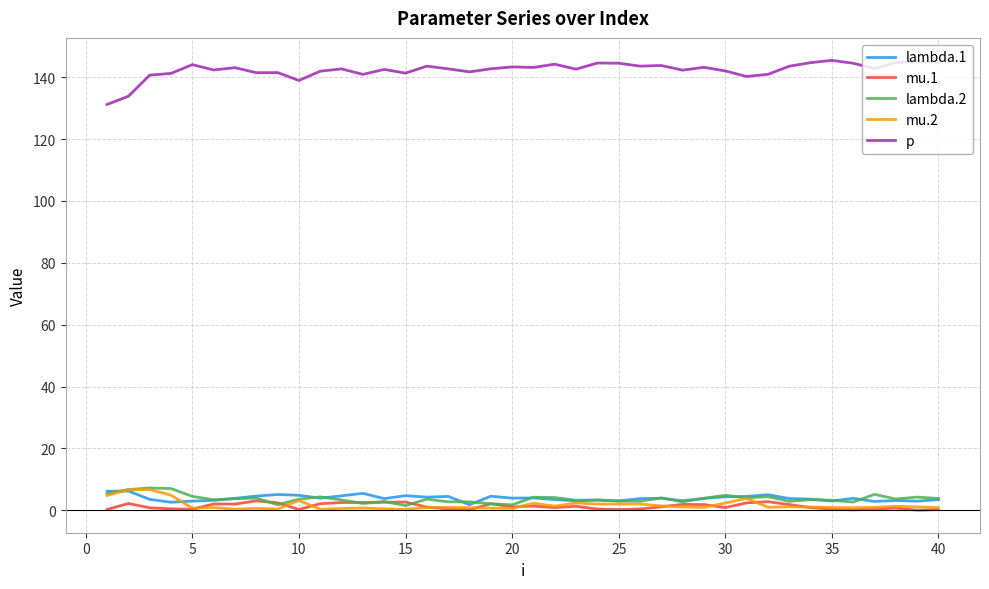

What is the highest value of the p series?

145.4